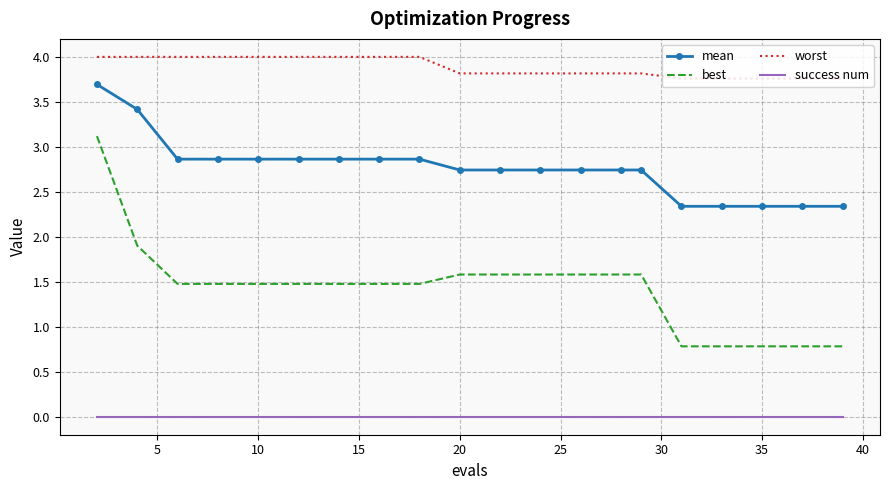

Which series has the widest spread of values?

best